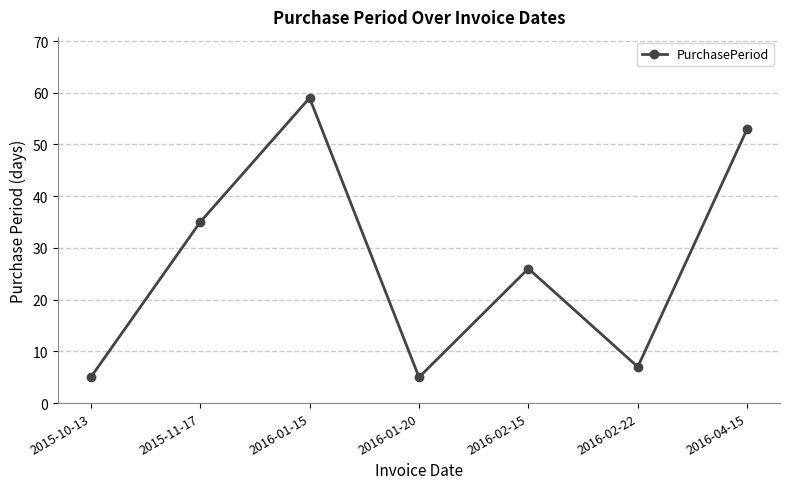

The chart shows a value of 93 at 2016-04-15. True or false?

False